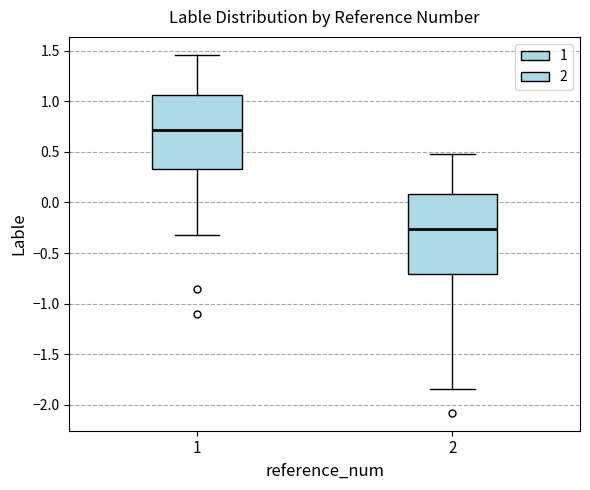

Reading left to right, read every box against the y-axis: the position of its median line, the range the box covers, and the ends of its whiskers. The values are not printed on the chart, so give them approximately, as read against the axis.

1: median 0.70, box 0.35 to 1.05, whiskers -0.30 to 1.45
2: median -0.25, box -0.70 to 0.10, whiskers -1.85 to 0.50